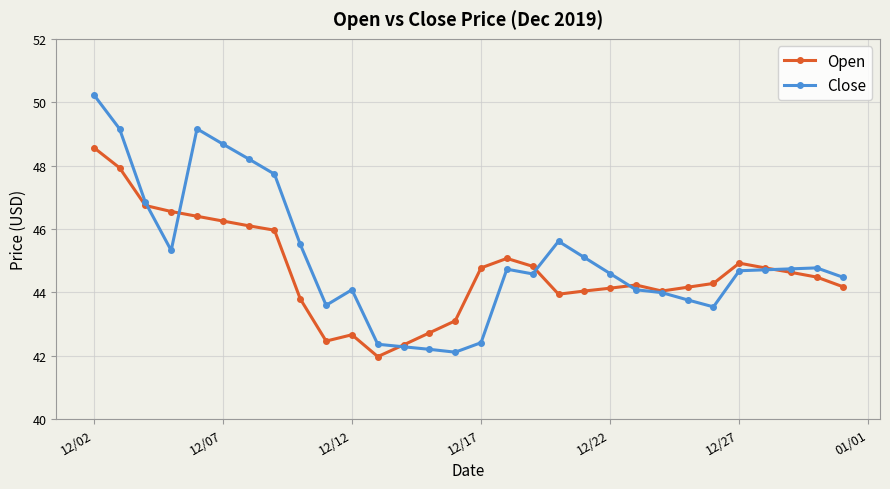

Which series has the largest range (max minus min)?

Close